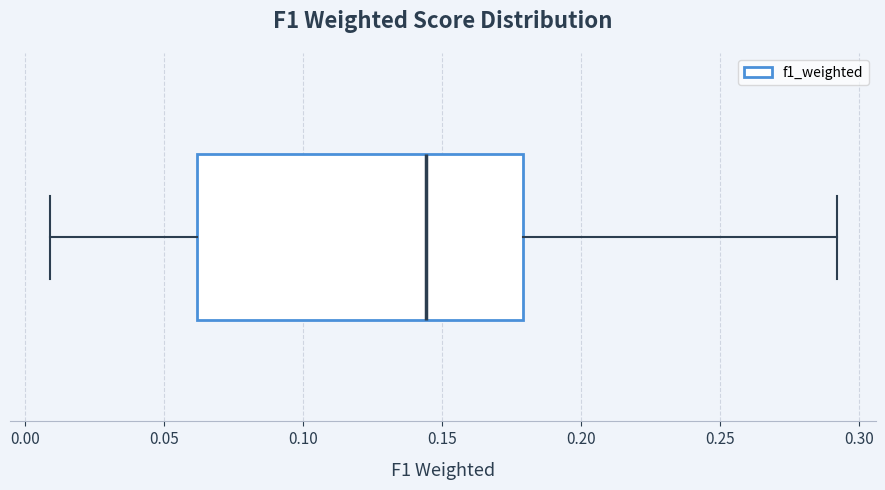

Where is the right edge of the box on the x-axis? The values are not printed on the chart, so give them approximately, as read against the axis.

0.180